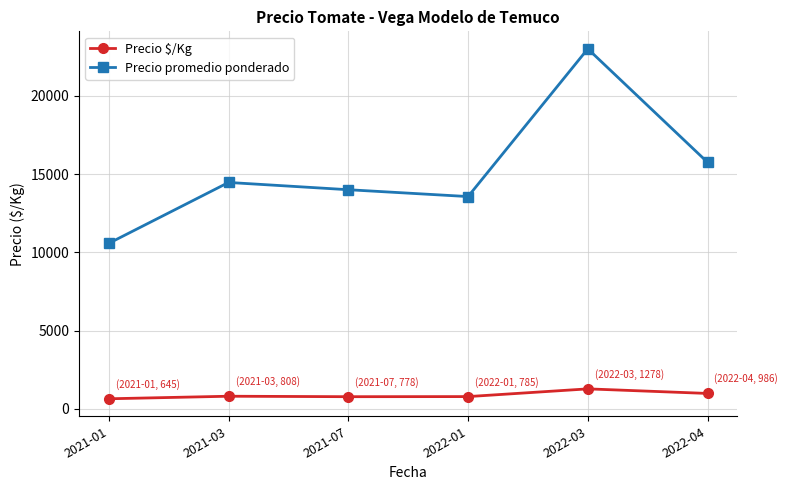

The value of Precio promedio ponderado at 2021-07 is 14000. True or false?

True